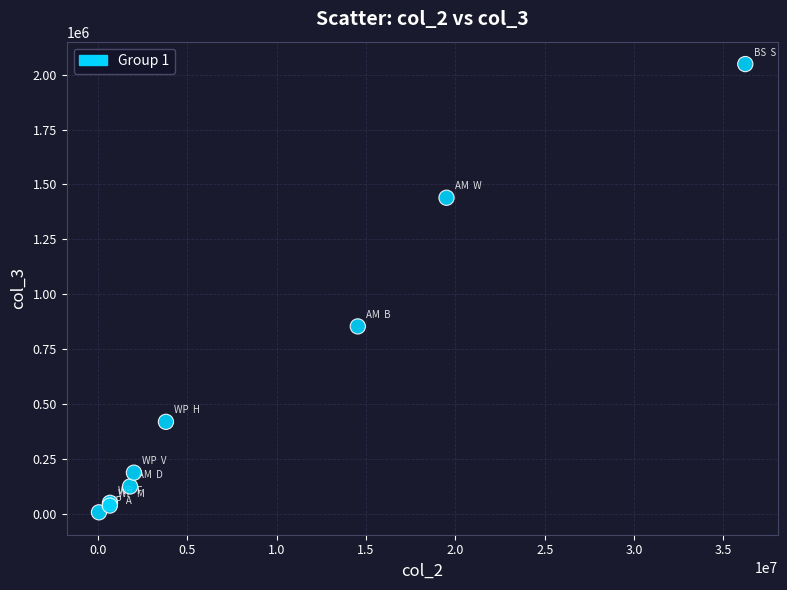

What Y value in the scatter plot is closest to 1028129?

854245.2